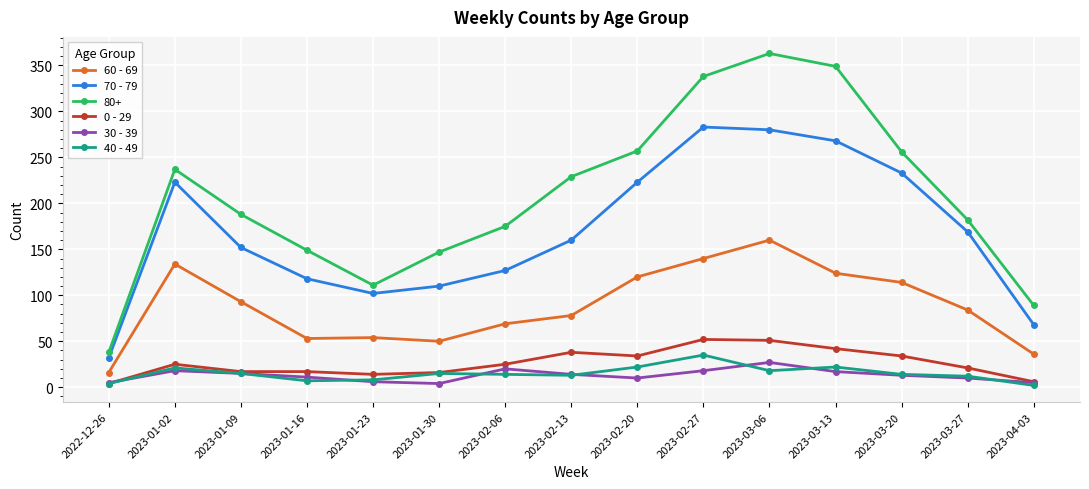

True or false: 0 - 29 has more than 0 interior local peaks.

True